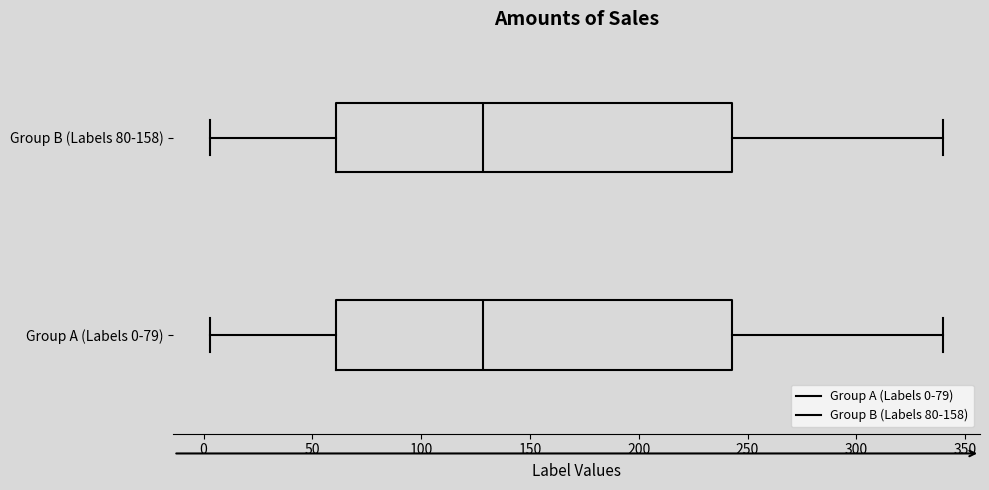

Reading bottom to top, read every box against the x-axis: the position of its median line, the range the box covers, and the ends of its whiskers. The values are not printed on the chart, so give them approximately, as read against the axis.

Group A (Labels 0-79): median 130, box 60 to 245, whiskers 5 to 340
Group B (Labels 80-158): median 130, box 60 to 245, whiskers 5 to 340